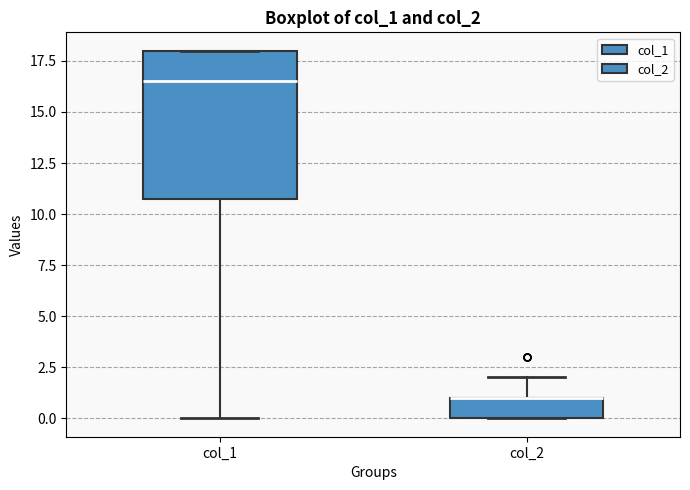

Reading left to right, read every box against the y-axis: the position of its median line, the range the box covers, and the ends of its whiskers. The values are not printed on the chart, so give them approximately, as read against the axis.

col_1: median 16.5, box 11.0 to 18.0, whiskers 0.0 to 18.0
col_2: median 1.0 (drawn on the box's upper edge), box 0.0 to 1.0, whiskers 0.0 to 2.0